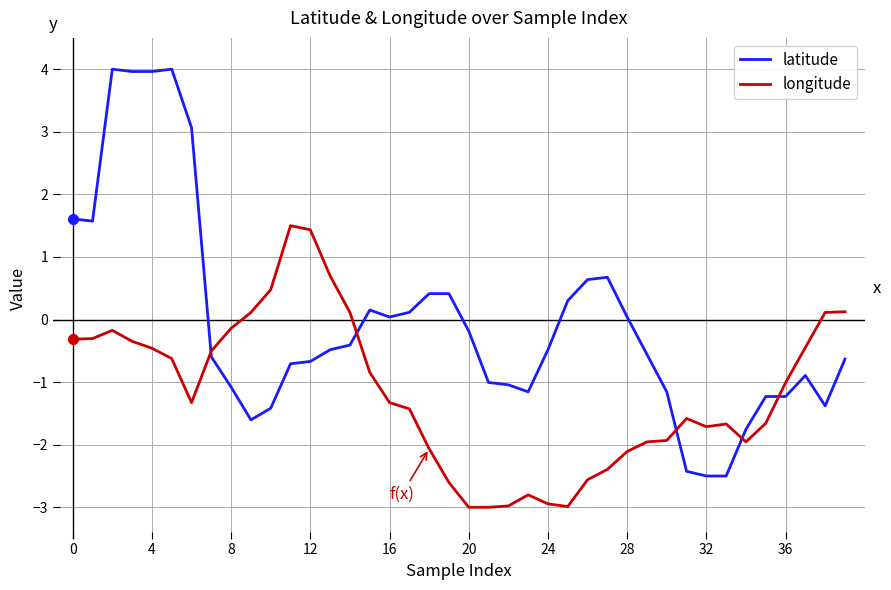

Which series has the largest range (max minus min)?

latitude